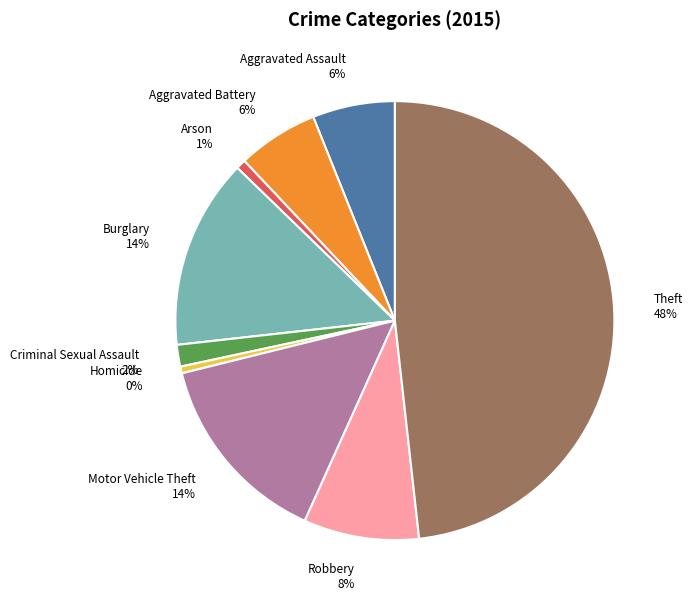

To the nearest percent, what portion does Aggravated Assault represent?

6%